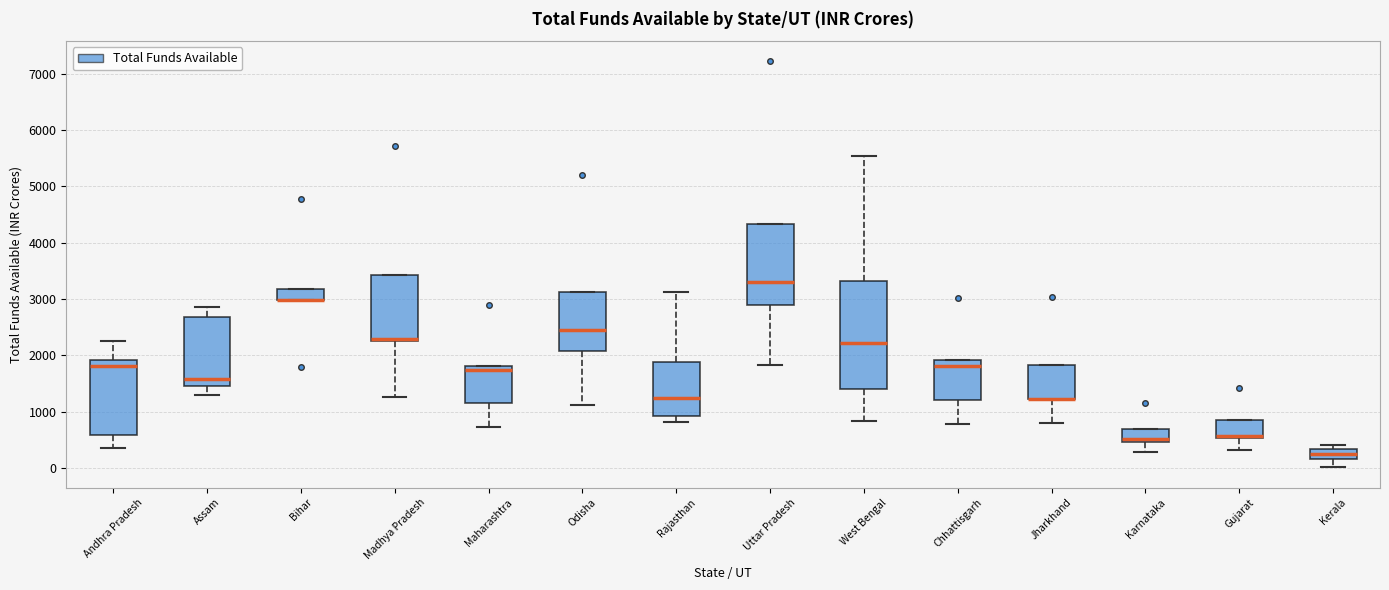

Comparing the boxes themselves (not the whiskers), which one is the tallest?

West Bengal